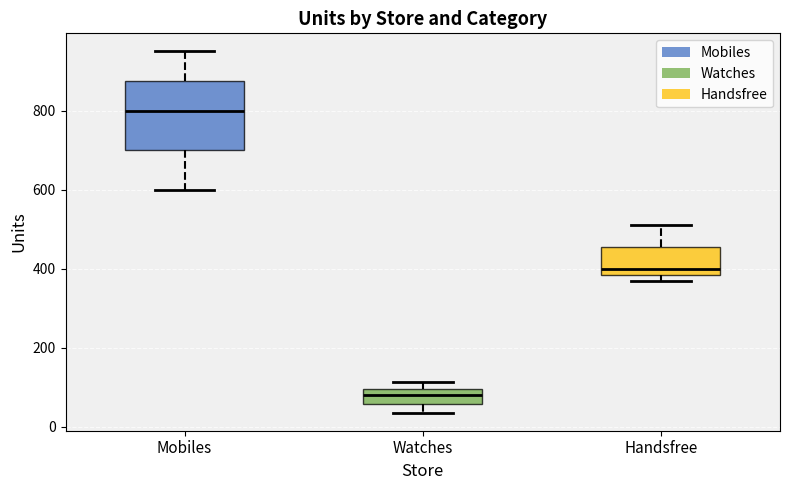

Where does the upper whisker of the box for Mobiles end on the y-axis? The values are not printed on the chart, so give them approximately, as read against the axis.

960